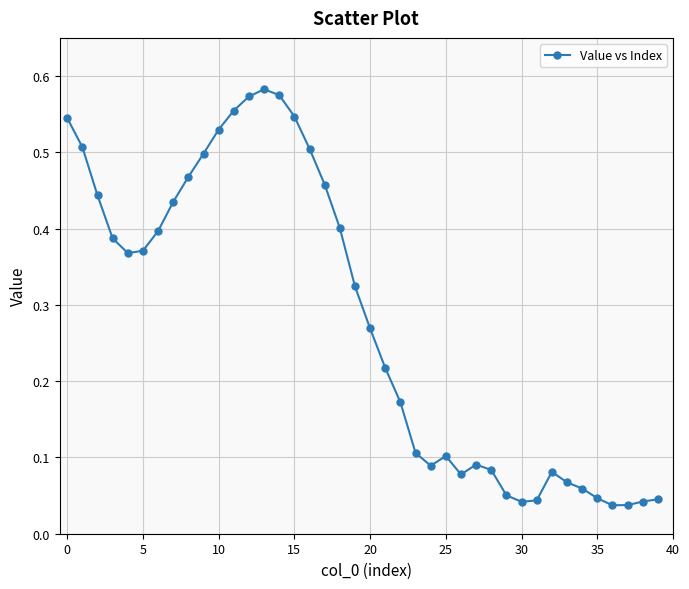

What is the sum of all values?

11.2